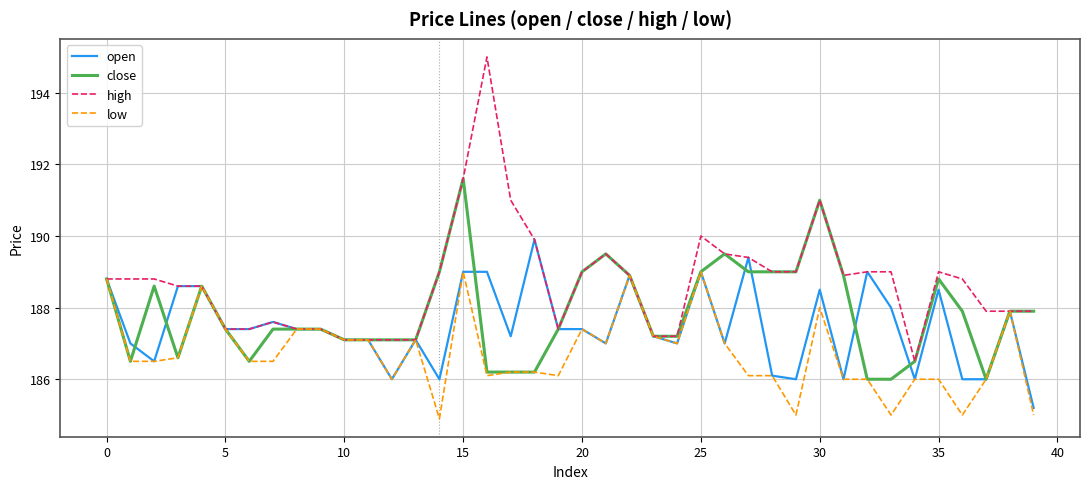

List the series in order of their overall mean, highest first.

high, close, open, low